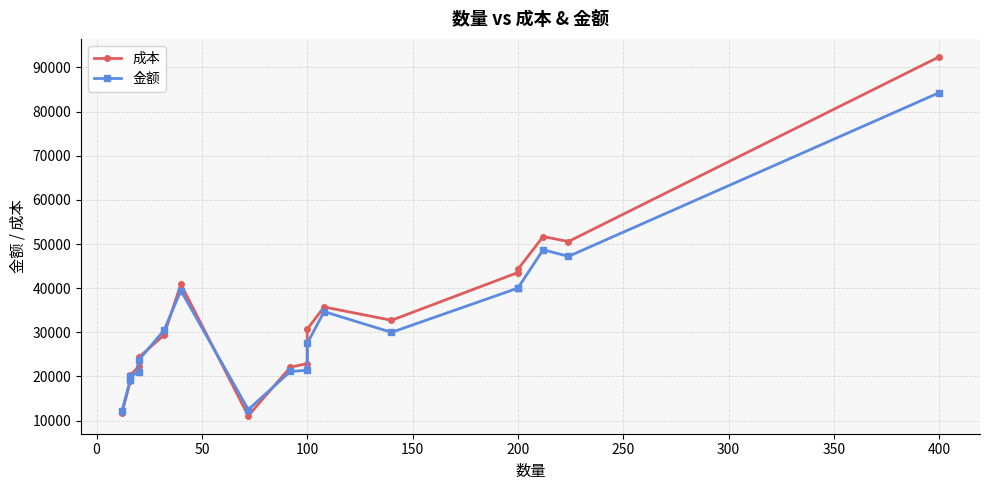

True or false: 成本 has more than 2 interior local peaks.

True